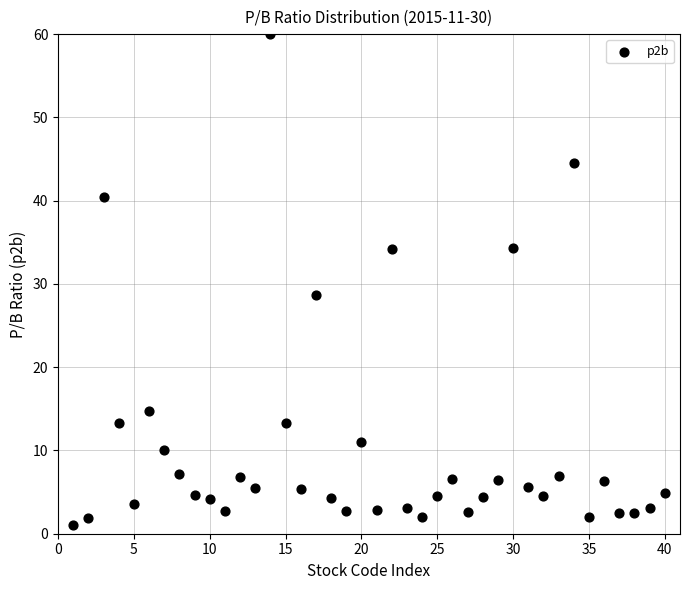

What is the range of X values (max minus min)?

39.0